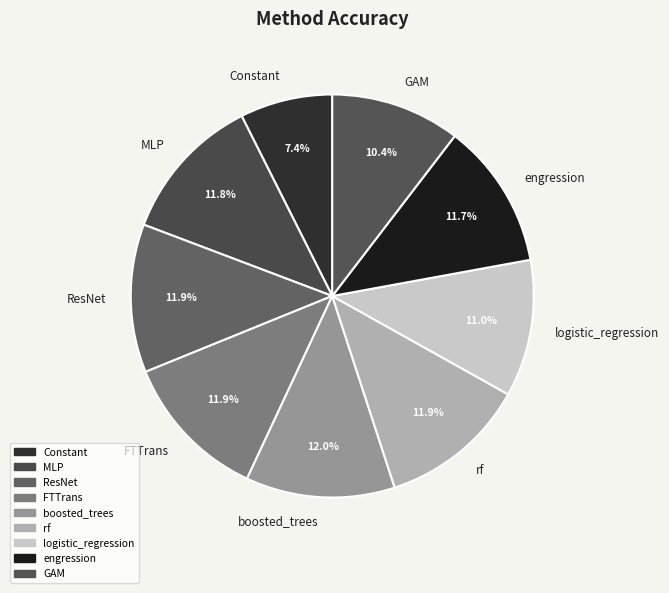

Is rf the majority of the pie?

No